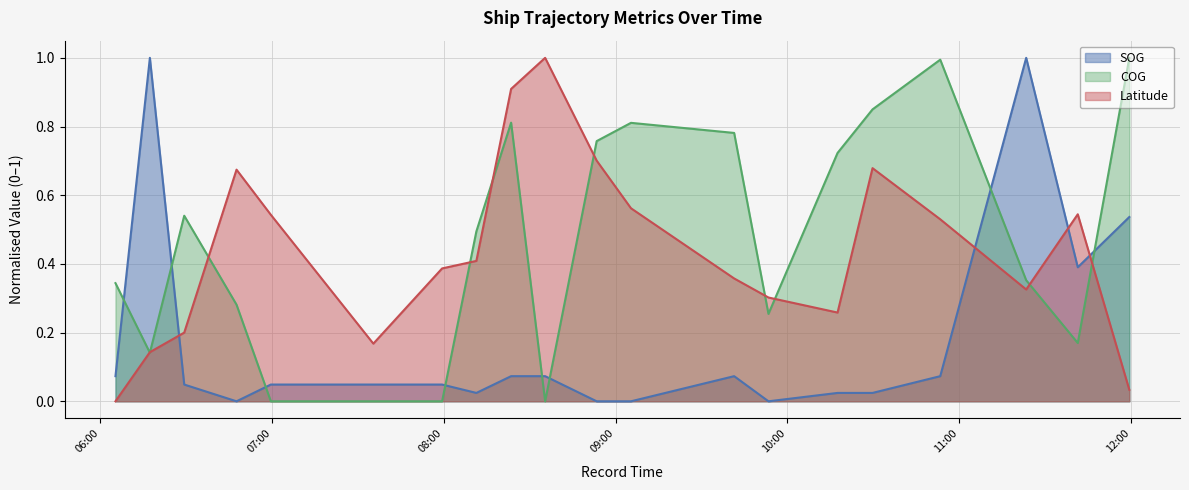

Reading left to right, what are all the values shown in this chart?

SOG: 0.1	1.0	0.0	0.0	0.0	0.0	0.0	0.0	0.1	0.1	0.0	0.0	0.1	0.0	0.0	0.0	0.1	1.0	0.4	0.5
COG: 0.3	0.1	0.5	0.3	0.0	0.0	0.0	0.5	0.8	0.0	0.8	0.8	0.8	0.3	0.7	0.8	1.0	0.4	0.2	1.0
Latitude: 0.0	0.1	0.2	0.7	0.5	0.2	0.4	0.4	0.9	1.0	0.7	0.6	0.4	0.3	0.3	0.7	0.5	0.3	0.5	0.0